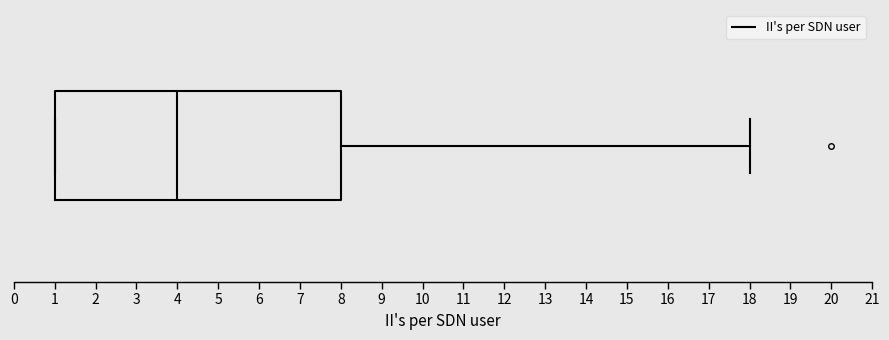

Read this box plot against the x-axis: the position of the median line, the range covered by the box, and the ends of both whiskers. The values are not printed on the chart, so give them approximately, as read against the axis.

median 4, box 1 to 8, whiskers 1 to 18